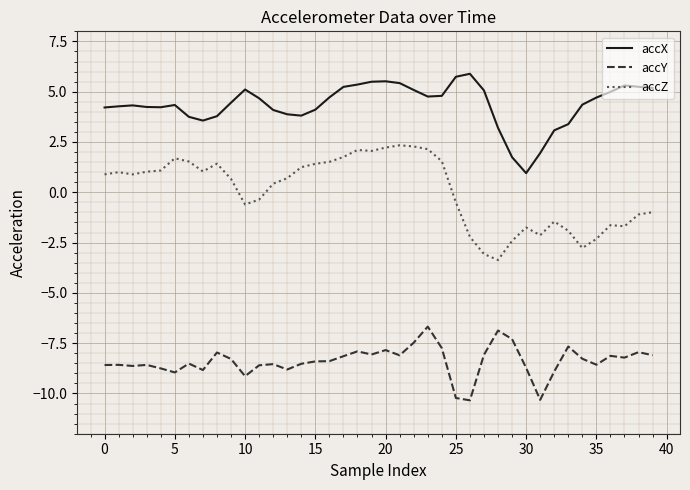

True or false: accY and accZ cross at least once.

False